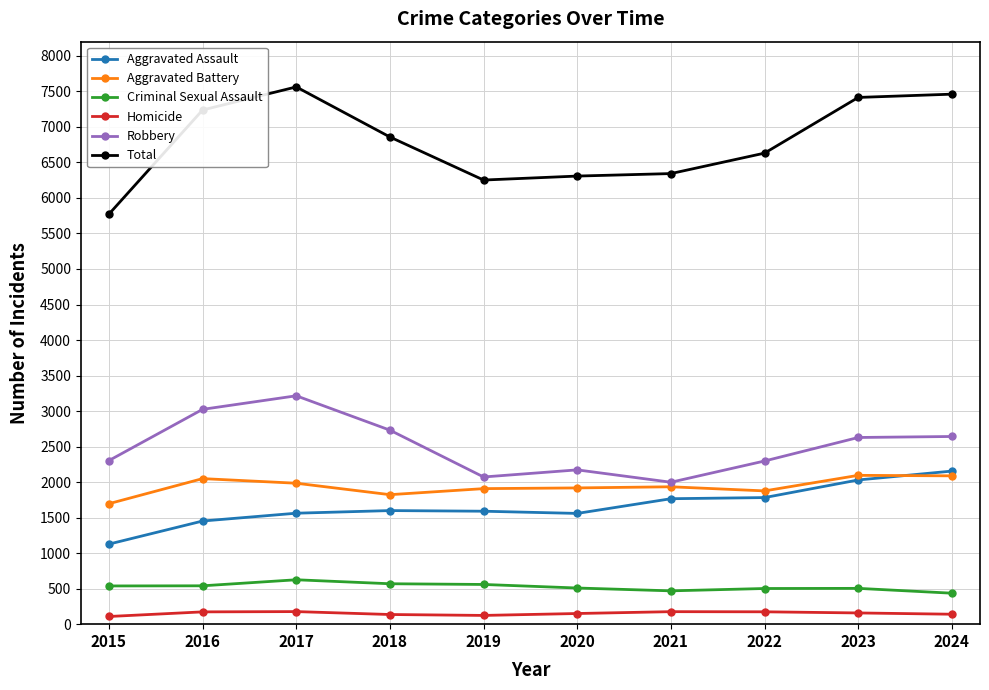

What is the sum of the Homicide values at 2016 and 2018?

309